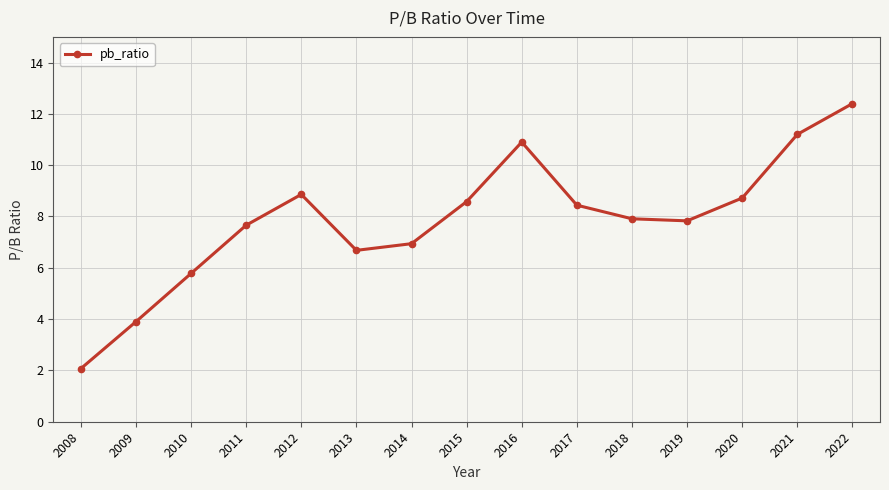

How many categories are shown in the chart?

15